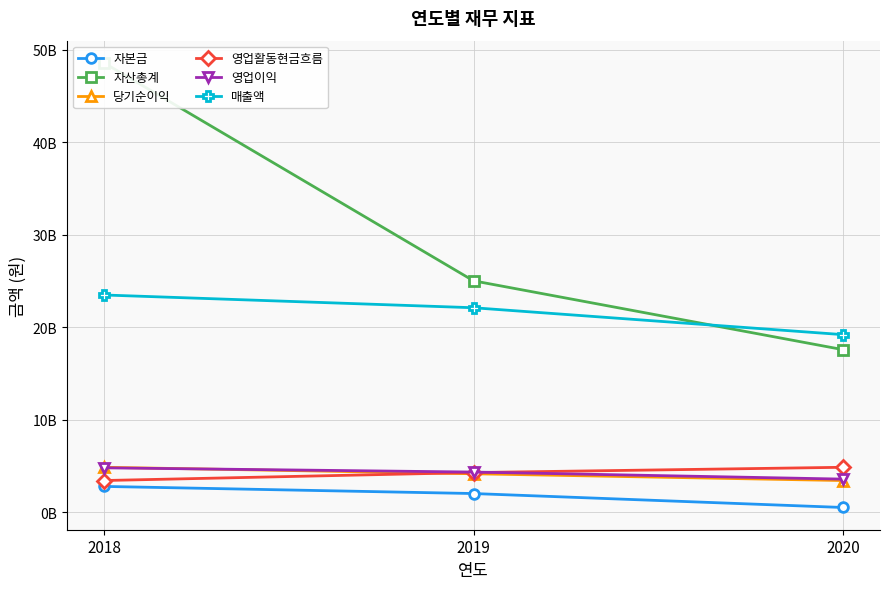

What are all the series names shown in the legend?

자본금, 자산총계, 당기순이익, 영업활동현금흐름, 영업이익, 매출액